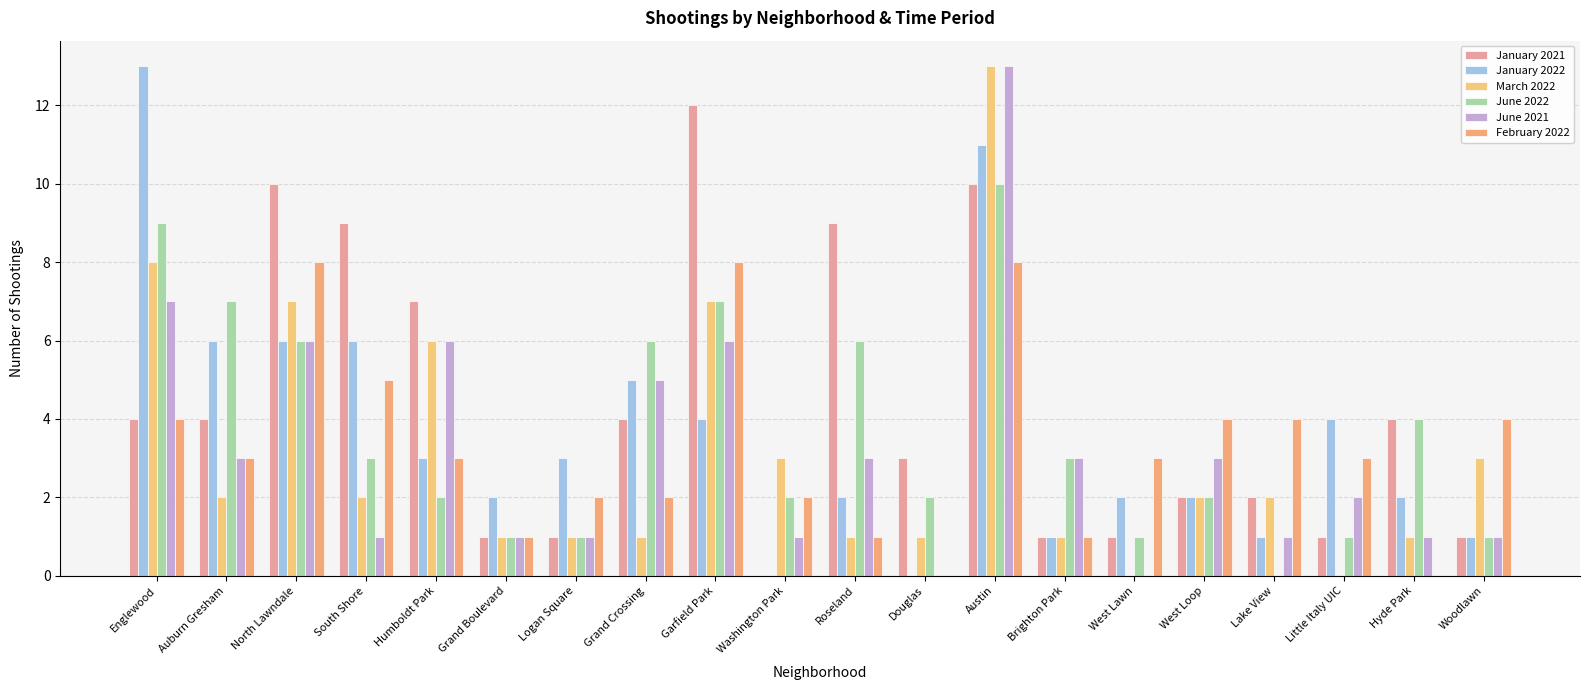

At which label does June 2021 reach its peak?

Austin